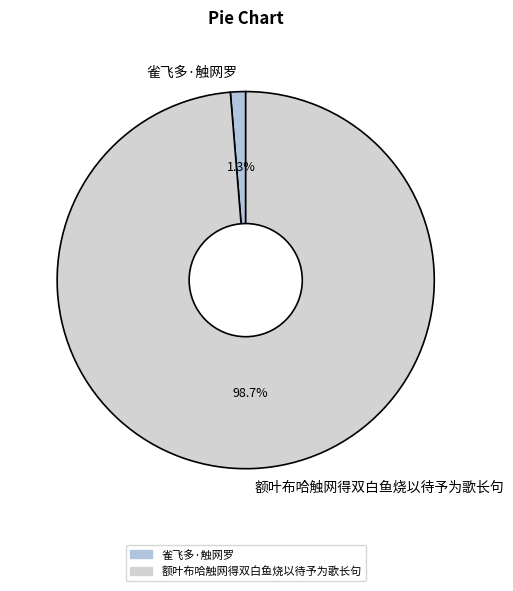

To the nearest percent, what is the combined percentage of 雀飞多·触网罗 and 额叶布哈触网得双白鱼烧以待予为歌长句?

100%